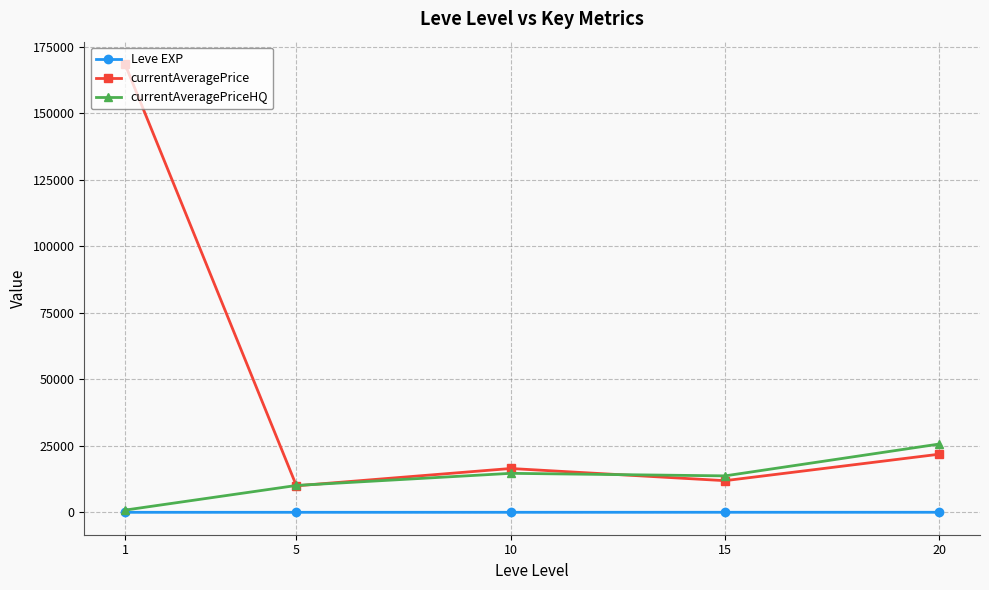

Between 1 and 5, which series saw the biggest shift?

currentAveragePrice